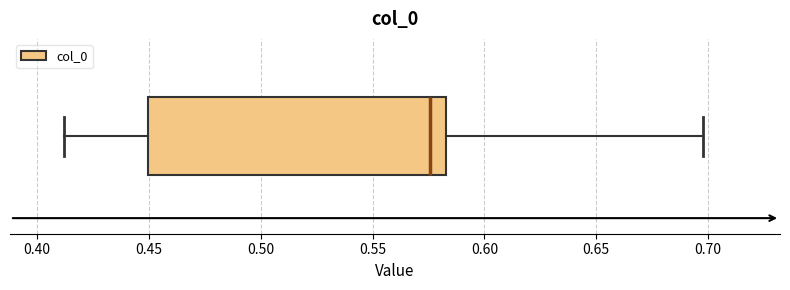

Transcribe this box plot: give where the median line is, the range the box spans, and where the two whiskers end, as read against the x-axis. The values are not printed on the chart, so give them approximately, as read against the axis.

median 0.575, box 0.450 to 0.585, whiskers 0.410 to 0.700